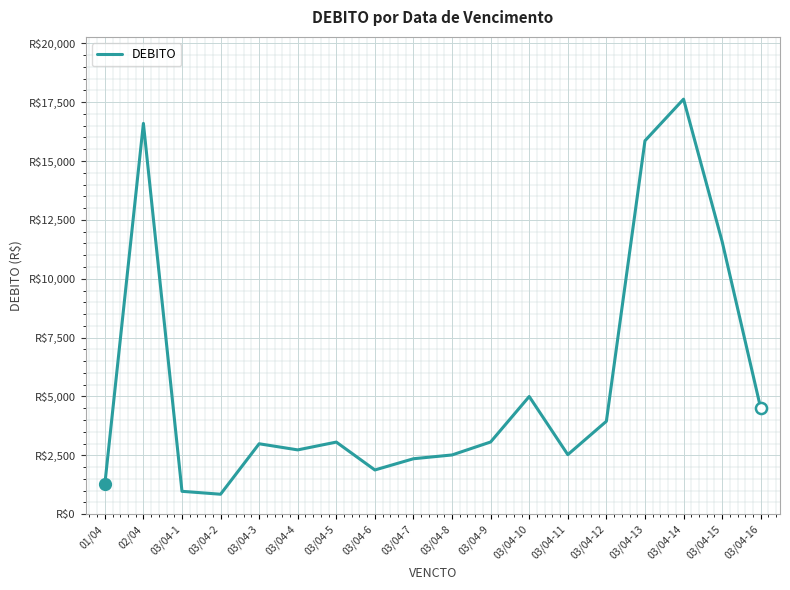

Reading left to right, extract all data points from this chart.

01/04=1267.9	02/04=16597.1	03/04-1=973.5	03/04-2=850.0	03/04-3=2992.9	03/04-4=2732.9	03/04-5=3063.9	03/04-6=1880.0	03/04-7=2357.4	03/04-8=2517.9	03/04-9=3068.8	03/04-10=5000.0	03/04-11=2530.8	03/04-12=3948.2	03/04-13=15859.3	03/04-14=17626.4	03/04-15=11583.2	03/04-16=4500.0